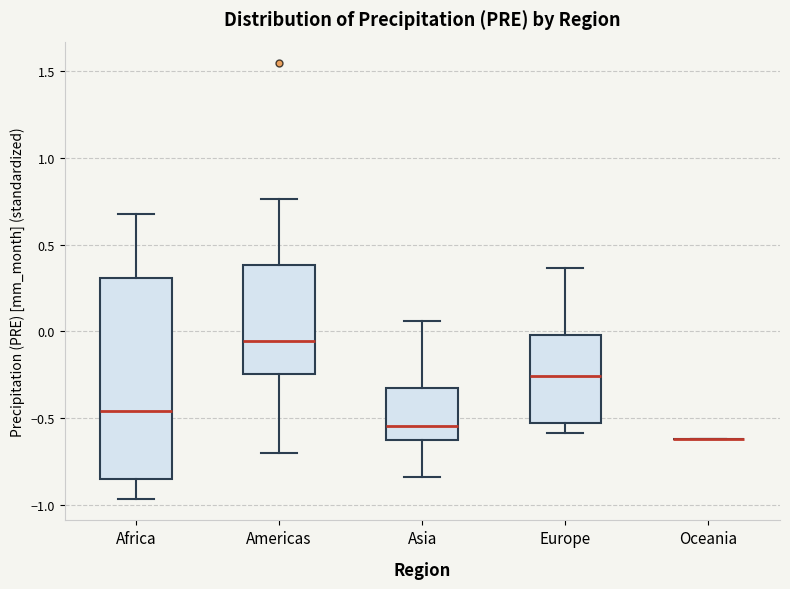

Which box is the tallest, from its lower edge to its upper edge?

Africa